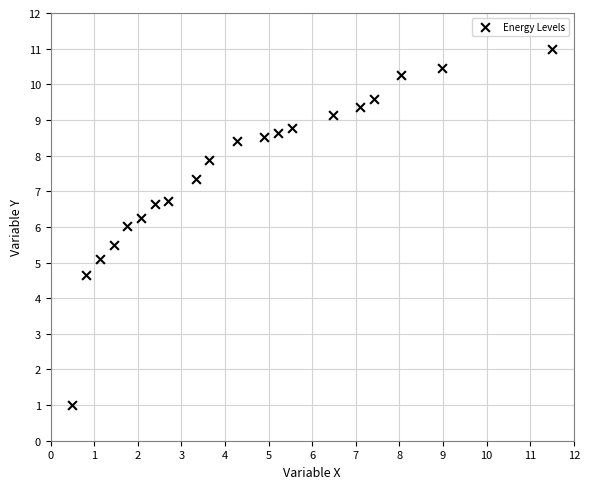

What is the range of X values (max minus min)?

11.0